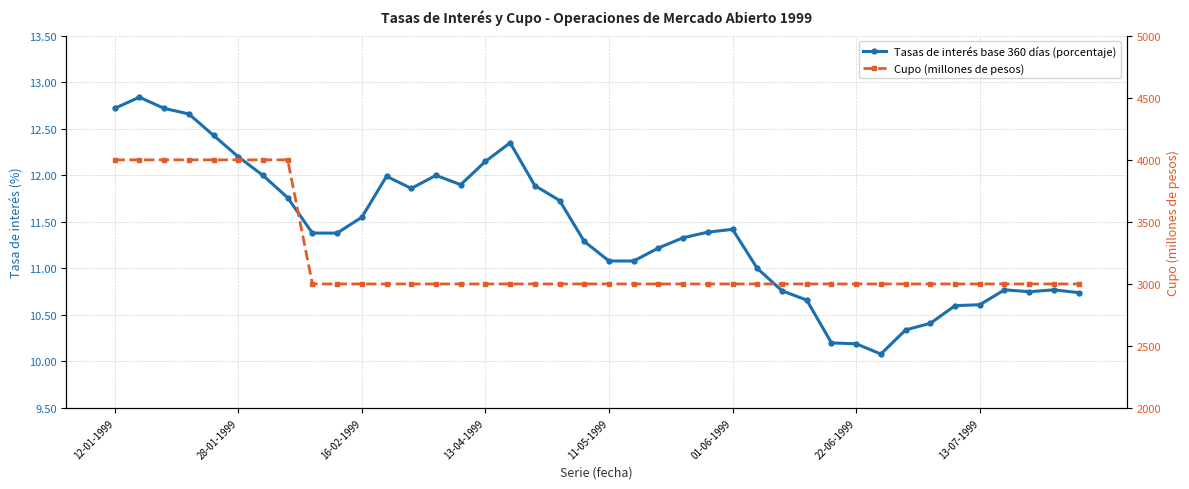

What are all the series names shown in the legend?

Tasas de interés base 360 días (porcentaje), Cupo (millones de pesos)